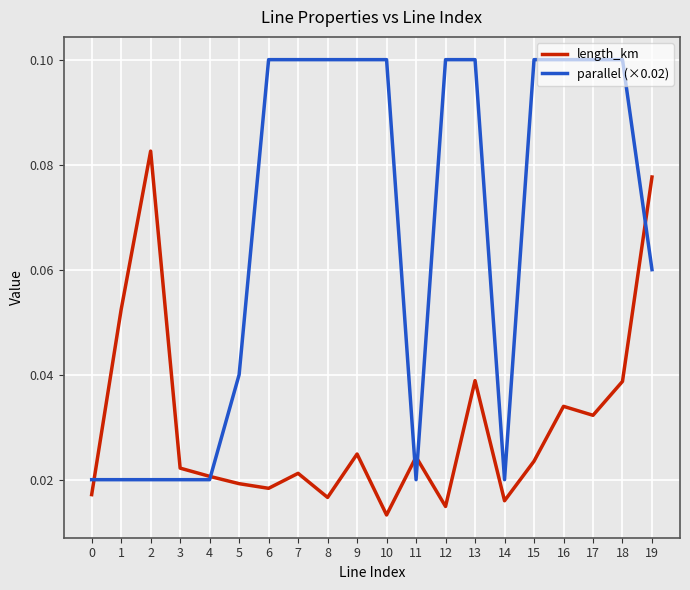

Which series has the largest total across all categories?

parallel (×0.02)